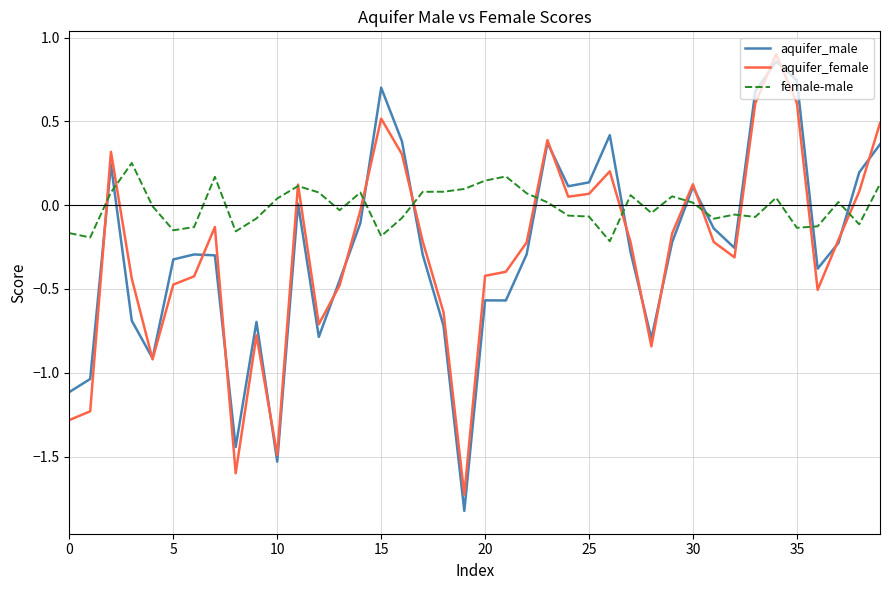

How many lines are shown in the chart?

3